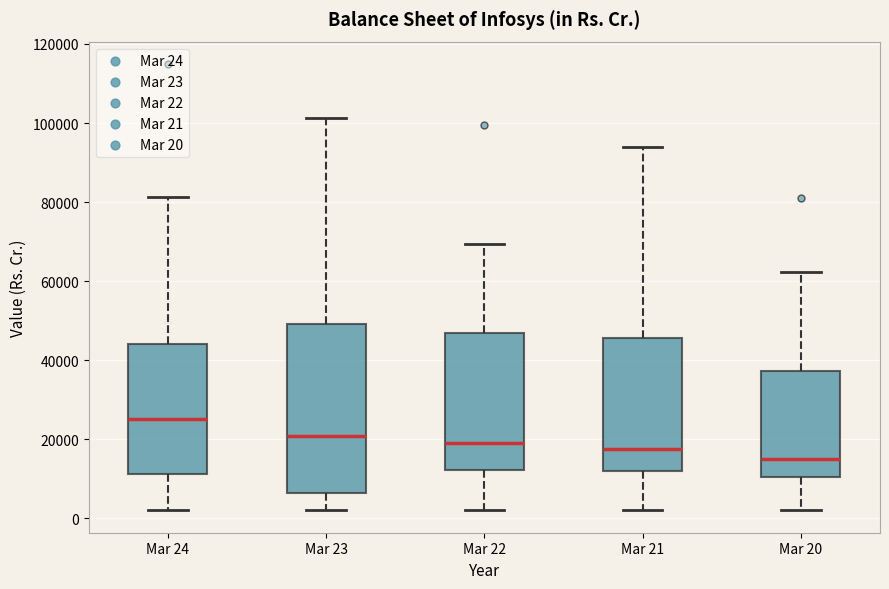

Where is the upper edge of the box for Mar 21 on the y-axis? The values are not printed on the chart, so give them approximately, as read against the axis.

46000